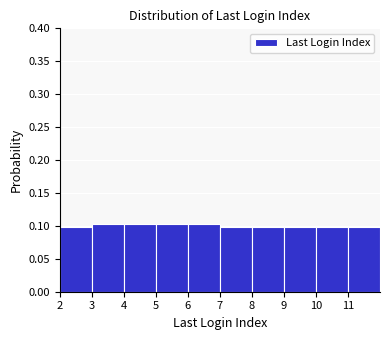

What is the height of the bar covering 10 to 11 on the x-axis? The values are not printed on the chart, so give them approximately, as read against the axis.

0.1